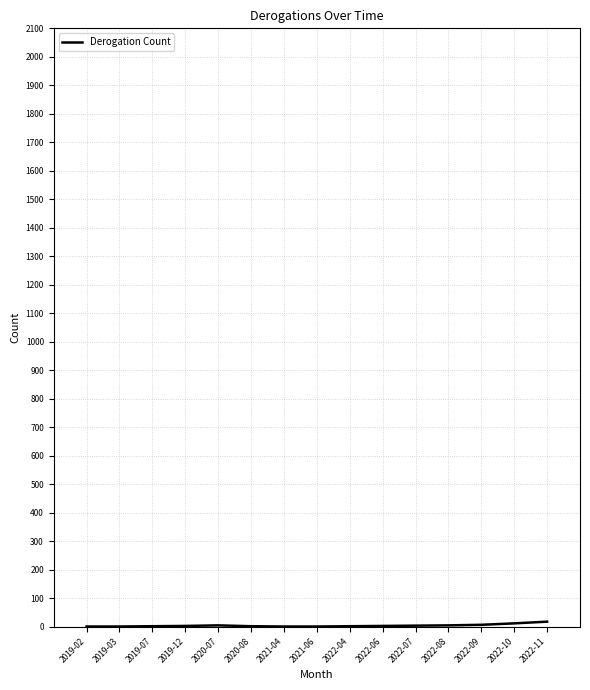

How many lines are shown in the chart?

1